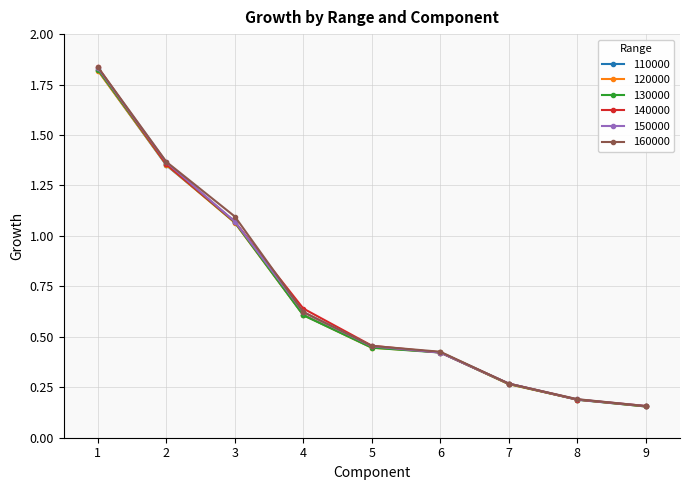

Between 1 and 4, which series saw the biggest shift?

130000